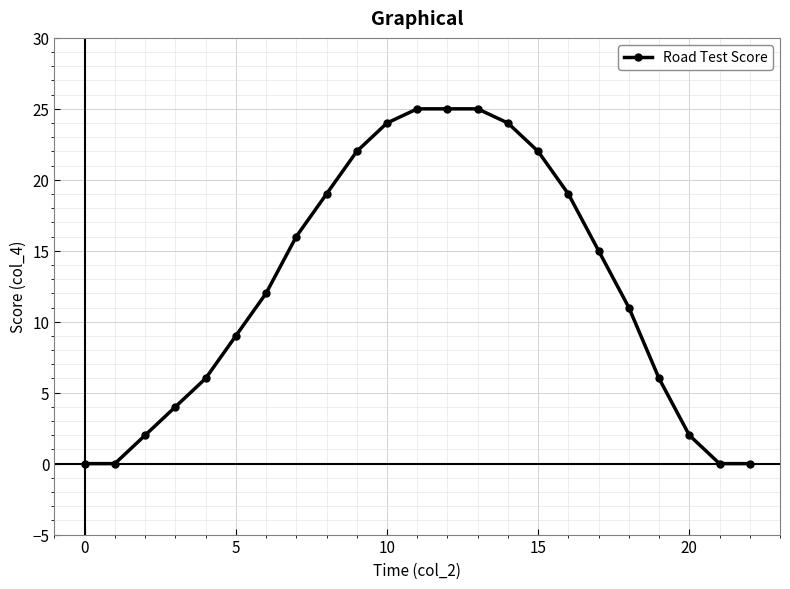

Reading left to right, what are all the values shown in this chart?

0	0	2	4	6	9	12	16	19	22	24	25	25	25	24	22	19	15	11	6	2	0	0